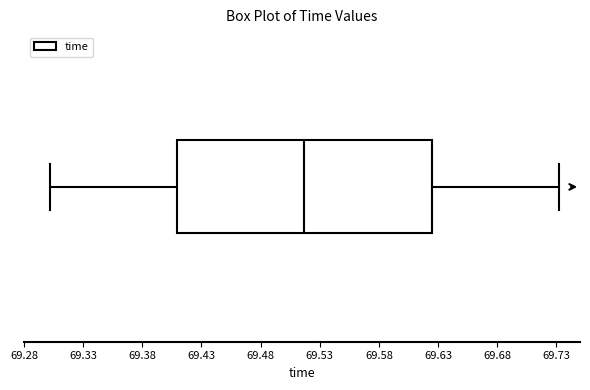

Transcribe this box plot: give where the median line is, the range the box spans, and where the two whiskers end, as read against the x-axis. The values are not printed on the chart, so give them approximately, as read against the axis.

median 69.515, box 69.410 to 69.625, whiskers 69.300 to 69.730